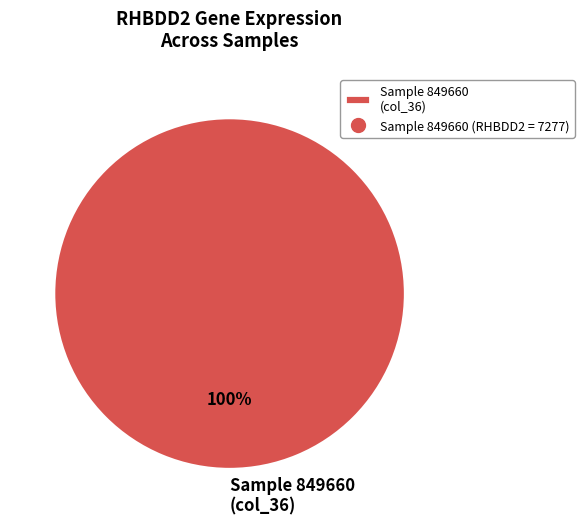

Count the number of slices in the pie.

1